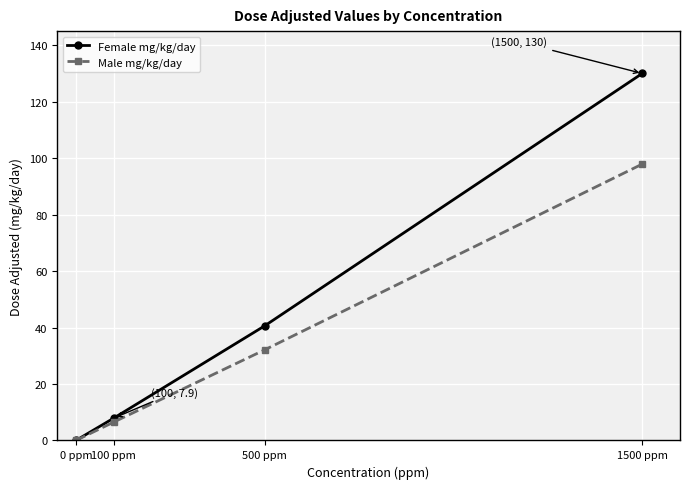

Which category has the lowest value across all series?

0 ppm